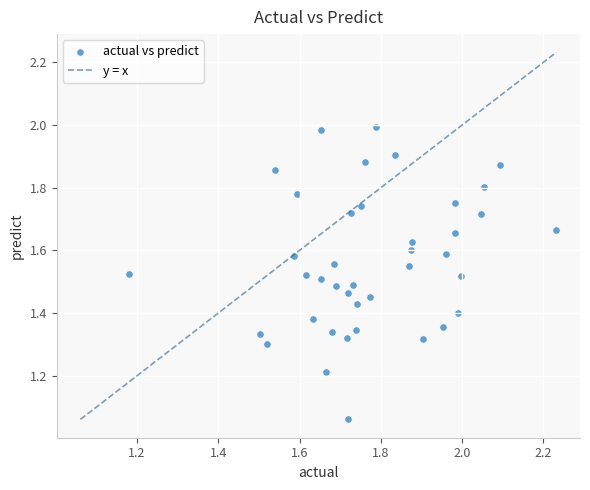

What is the range of Y values (max minus min)?

0.9